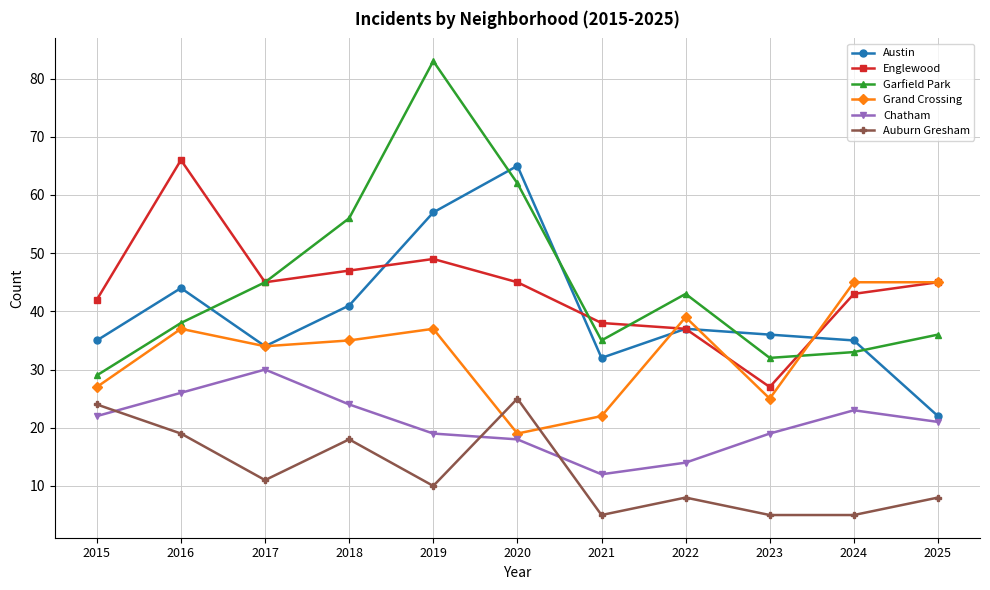

True or false: Austin has a value of 8 at 2024.

False